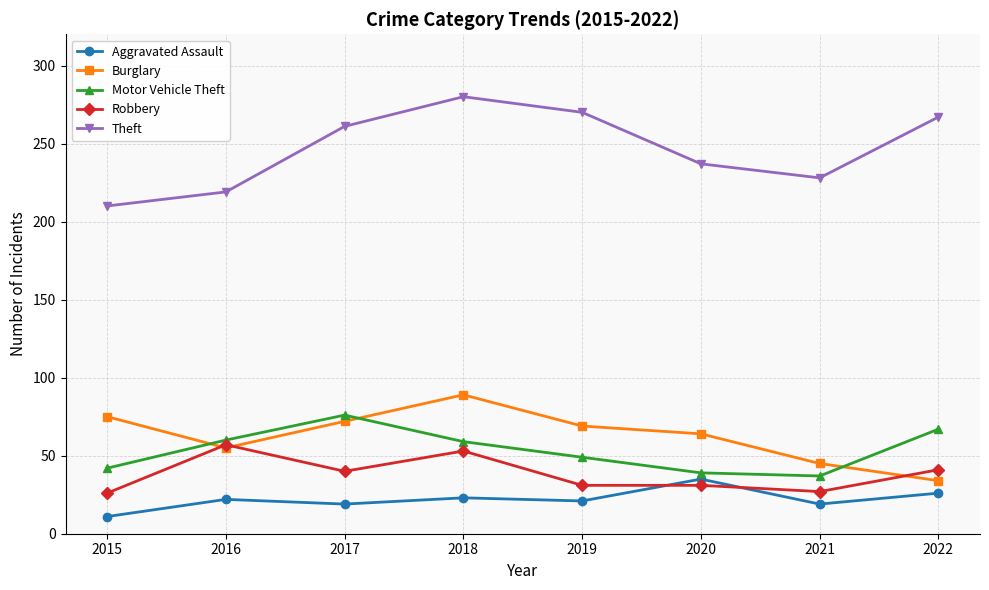

Is the value of Motor Vehicle Theft at 2020 greater than the value of Theft at 2022?

No